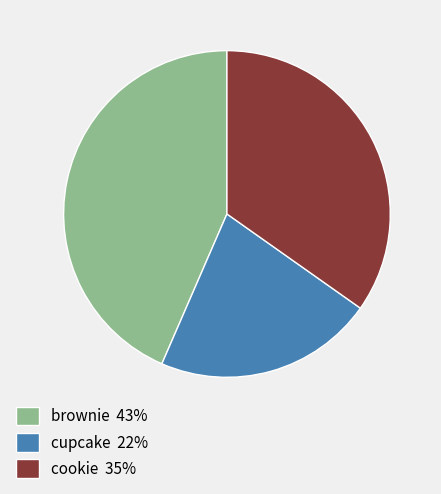

What is the ratio of the value at cupcake to the value at brownie?

0.5